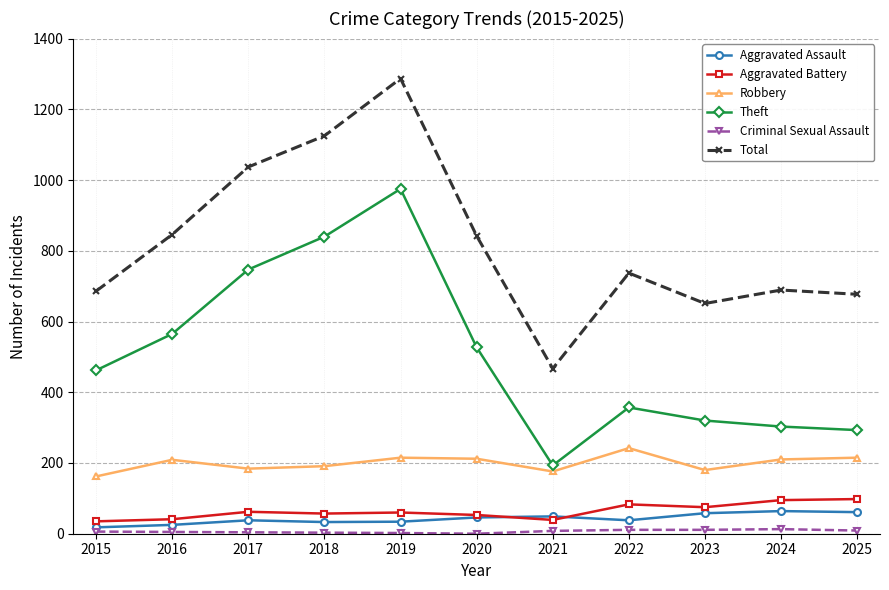

Which series has the largest total across all categories?

Total